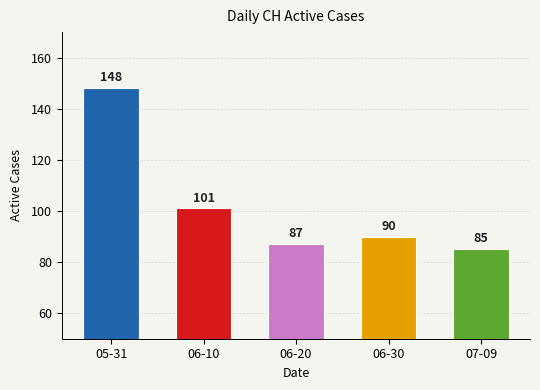

Is it true that the value at 05-31 is 148?

True